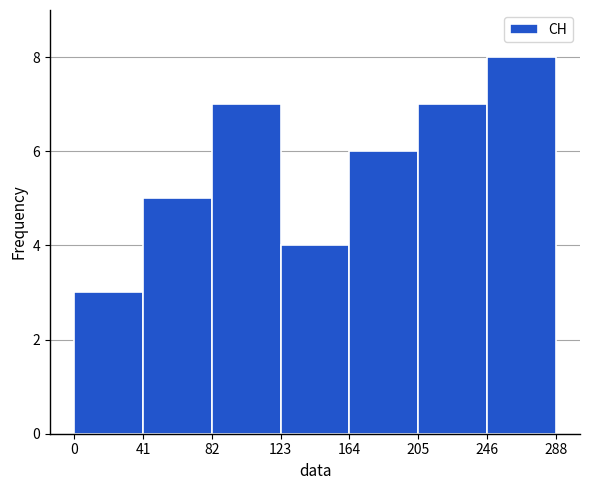

How tall is the bar that spans 41 to 82 on the x-axis? The values are not printed on the chart, so give them approximately, as read against the axis.

5